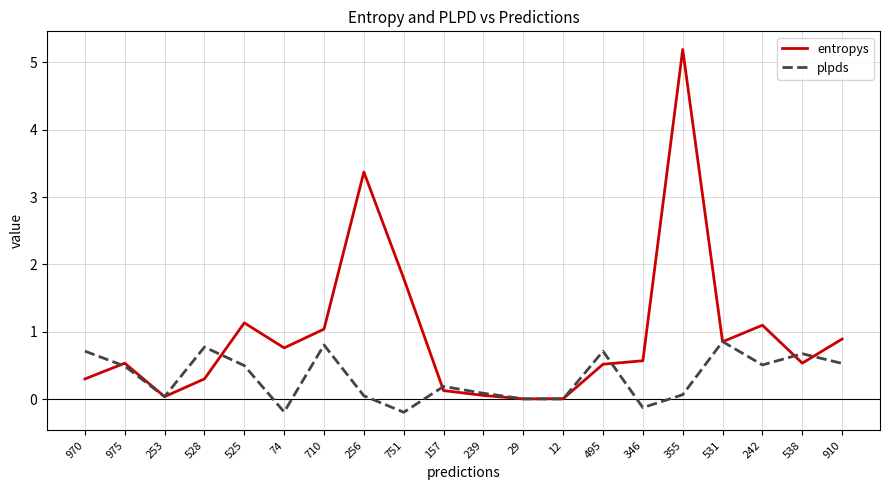

The value of entropys at 538 is 0.9. True or false?

False